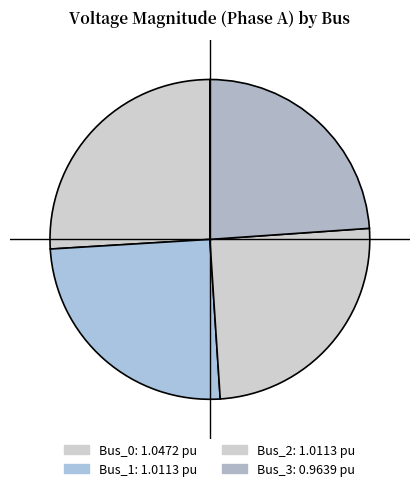

To the nearest percent, what is the difference between the Bus_2 and Bus_3 slice percentages?

1%